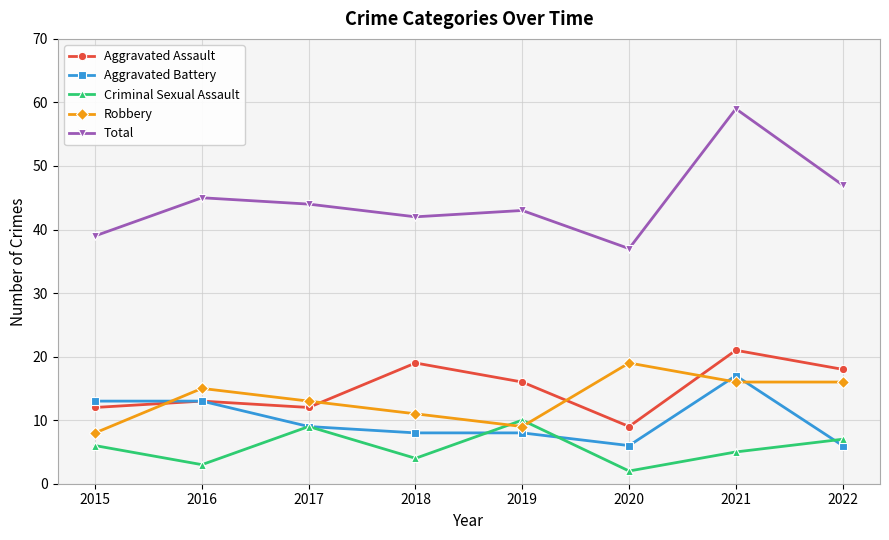

What is the sum of all Aggravated Assault values?

120